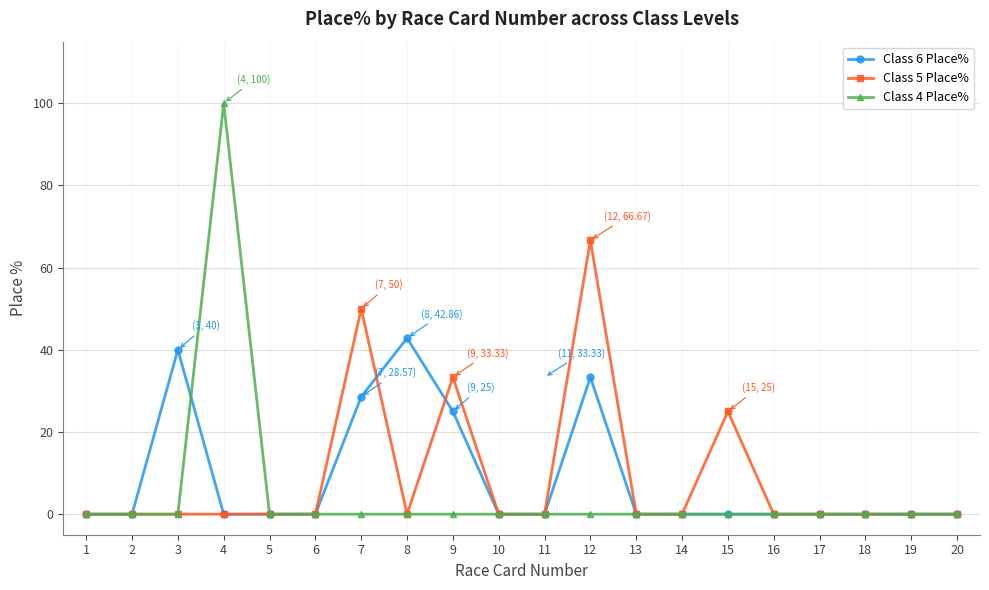

Reading left to right, list all the values displayed in this chart.

Class 6 Place%: 0.0	0.0	40.0	0.0	0.0	0.0	28.6	42.9	25.0	0.0	0.0	33.3	0.0	0.0	0.0	0.0	0.0	0.0	0.0	0.0
Class 5 Place%: 0.0	0.0	0.0	0.0	0.0	0.0	50.0	0.0	33.3	0.0	0.0	66.7	0.0	0.0	25.0	0.0	0.0	0.0	0.0	0.0
Class 4 Place%: 0.0	0.0	0.0	100.0	0.0	0.0	0.0	0.0	0.0	0.0	0.0	0.0	0.0	0.0	0.0	0.0	0.0	0.0	0.0	0.0